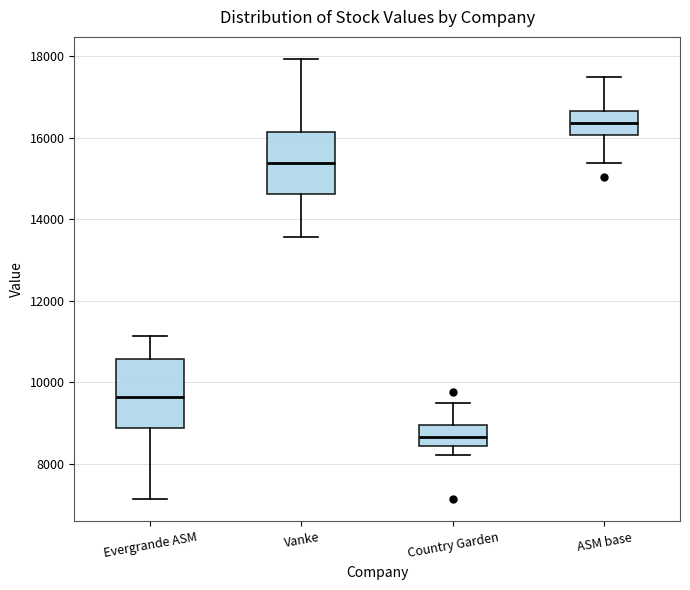

Where does the upper whisker of the box for ASM base end on the y-axis? The values are not printed on the chart, so give them approximately, as read against the axis.

17400